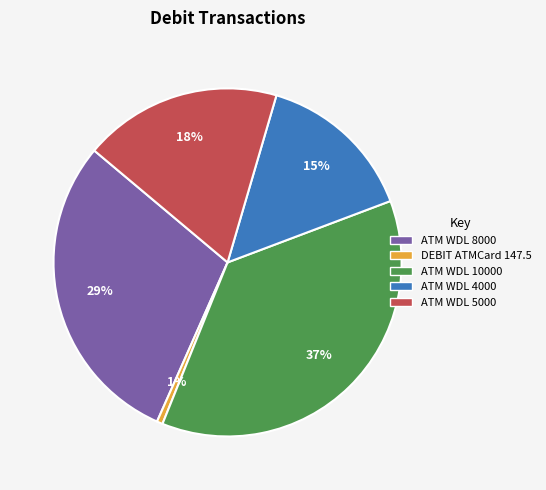

Is the sum of ATM WDL 10000 and ATM WDL 8000 greater than half?

Yes